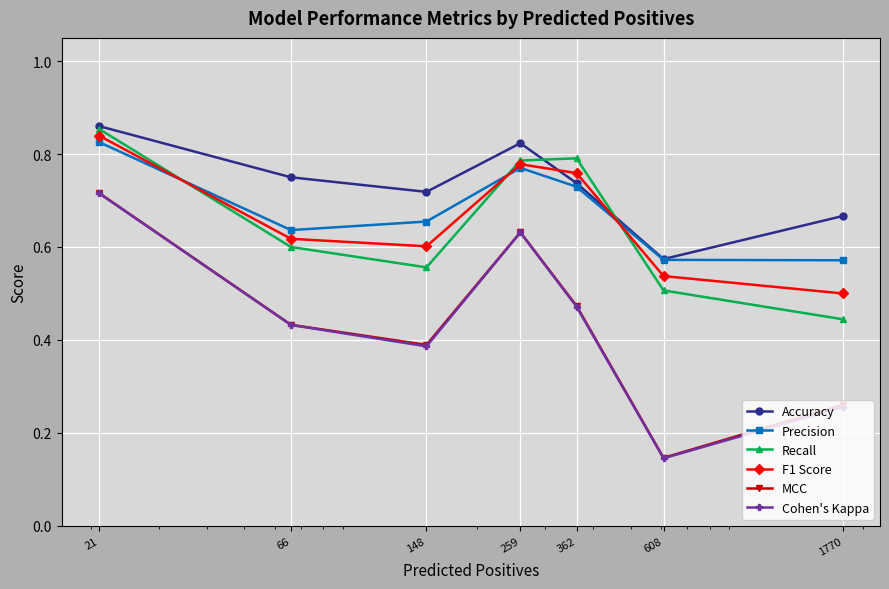

At how many categories does at least one series exceed 0?

7